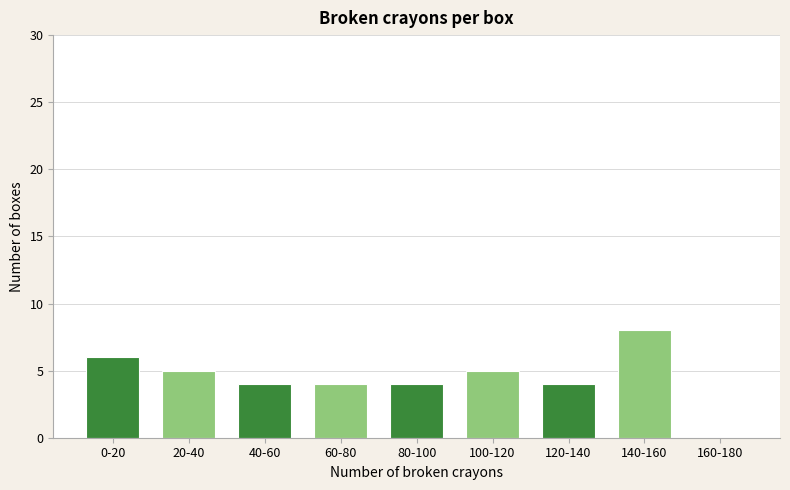

Reading left to right, extract all data points from this chart.

0-20=6	20-40=5	40-60=4	60-80=4	80-100=4	100-120=5	120-140=4	140-160=8	160-180=0